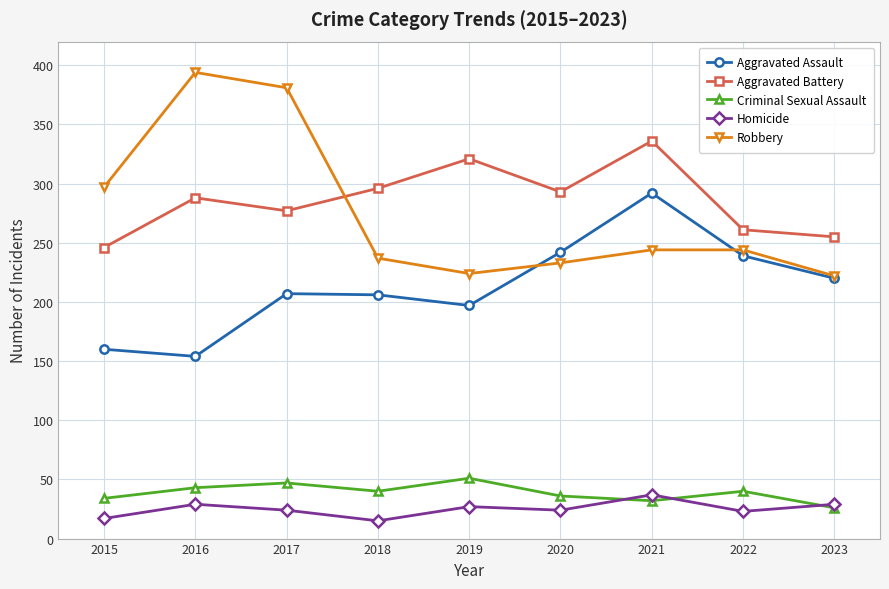

How many values in the Aggravated Battery series are below 288?

4